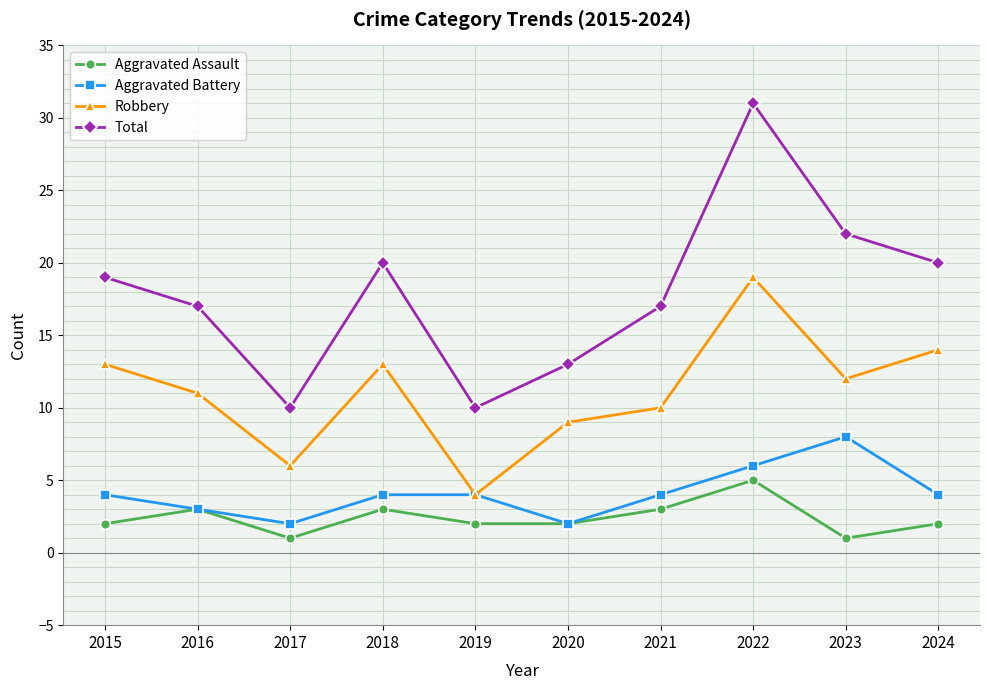

What is the value of the Robbery point at the 3rd from the left?

6